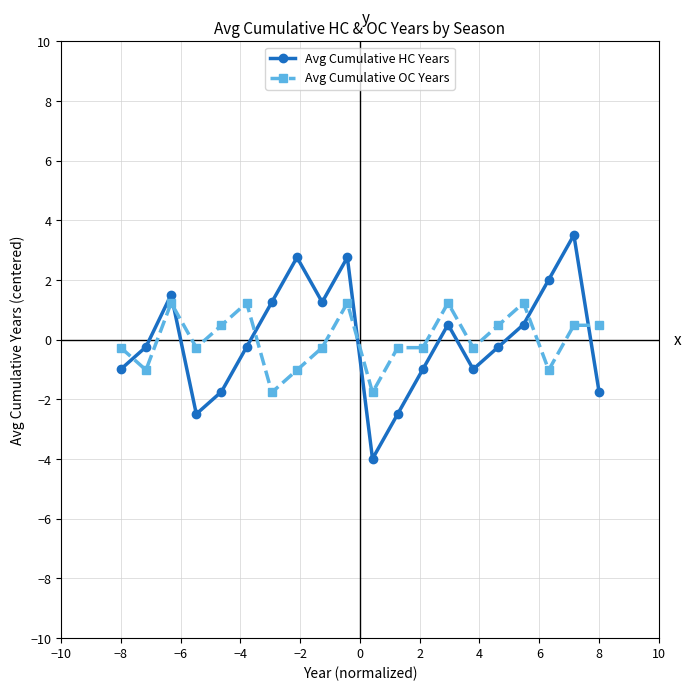

List the series in order of their peak value, lowest first.

Avg Cumulative OC Years, Avg Cumulative HC Years